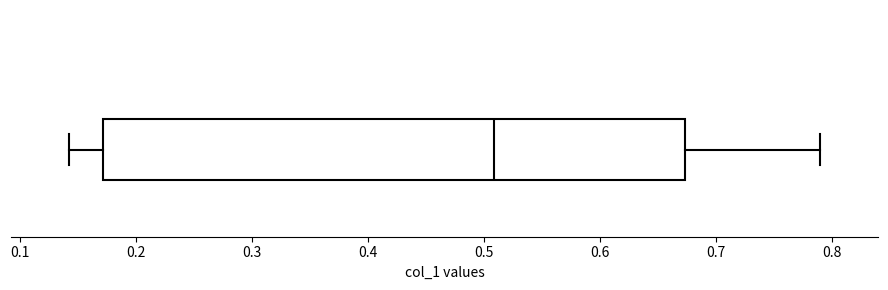

Where does the right whisker of the box end on the x-axis? The values are not printed on the chart, so give them approximately, as read against the axis.

0.79